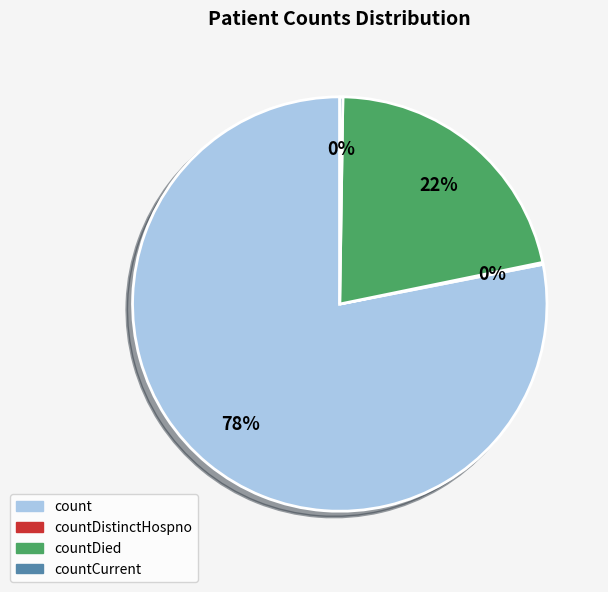

Which slice is the largest?

count